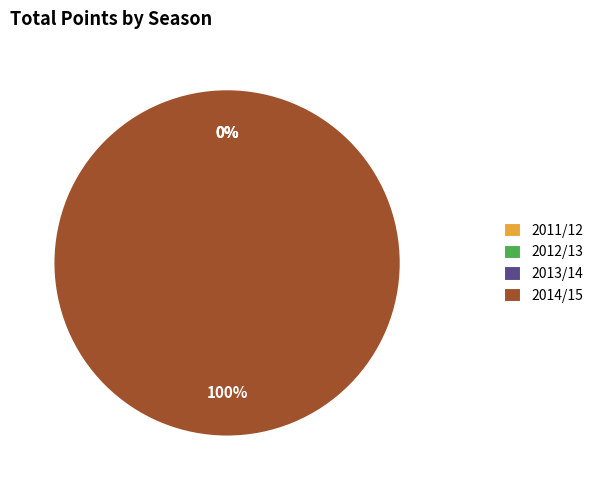

Is it true that 2014/15 is 99% of the pie?

False